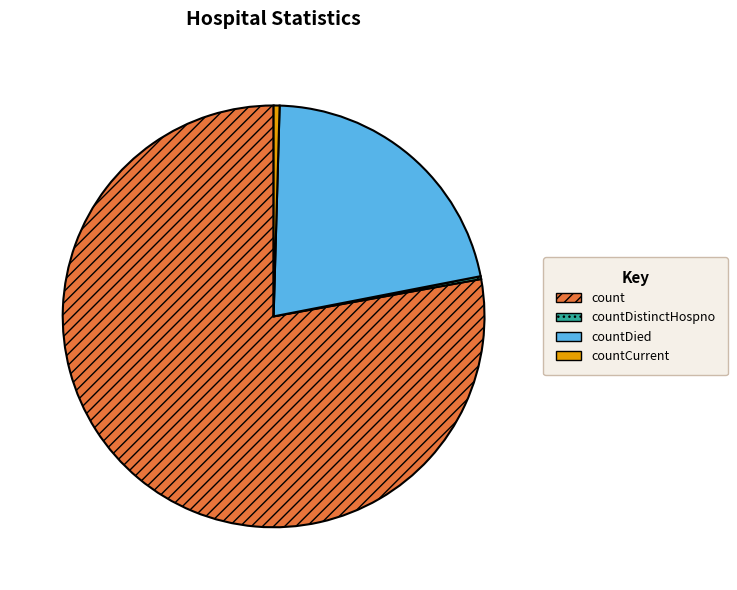

Is there a majority slice in this chart?

Yes